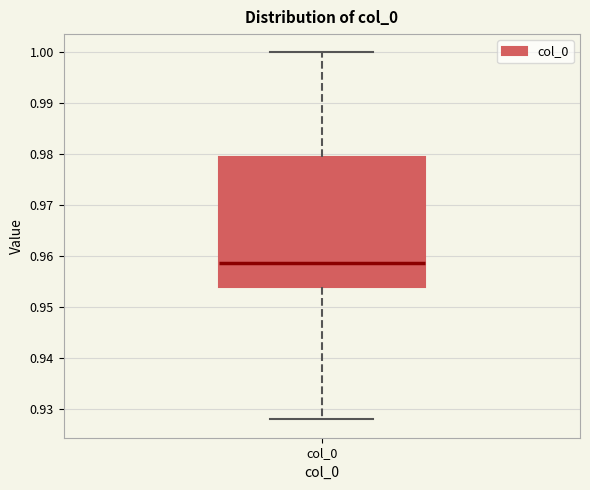

Transcribe this box plot: give where the median line is, the range the box spans, and where the two whiskers end, as read against the y-axis. The values are not printed on the chart, so give them approximately, as read against the axis.

median 0.959, box 0.954 to 0.979, whiskers 0.928 to 1.000